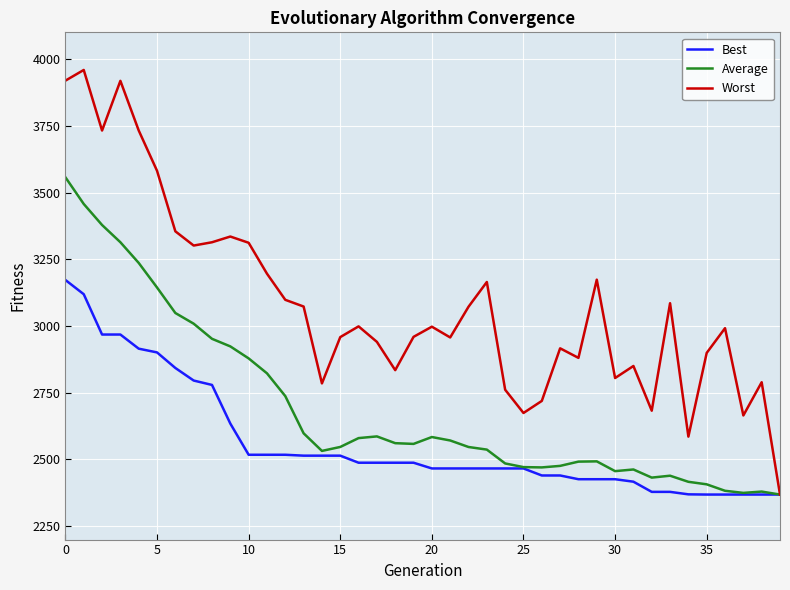

What is the smallest value displayed?

2368.7